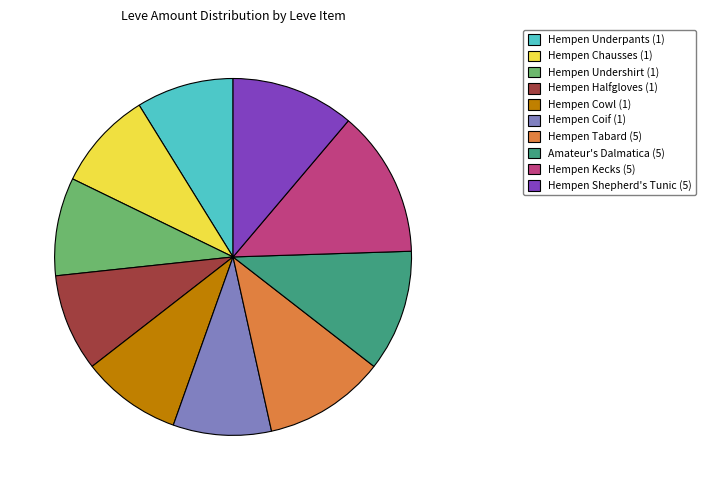

Does Hempen Coif (1) represent more than half of the total?

No